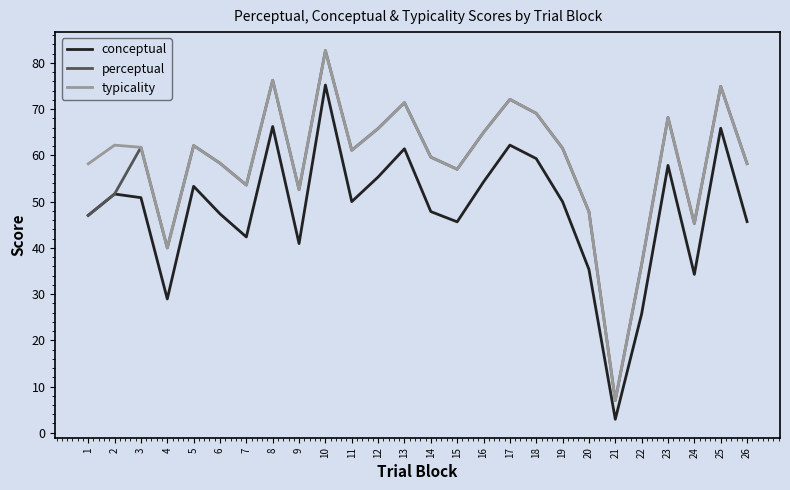

What is the total value across all series at 14?

167.1